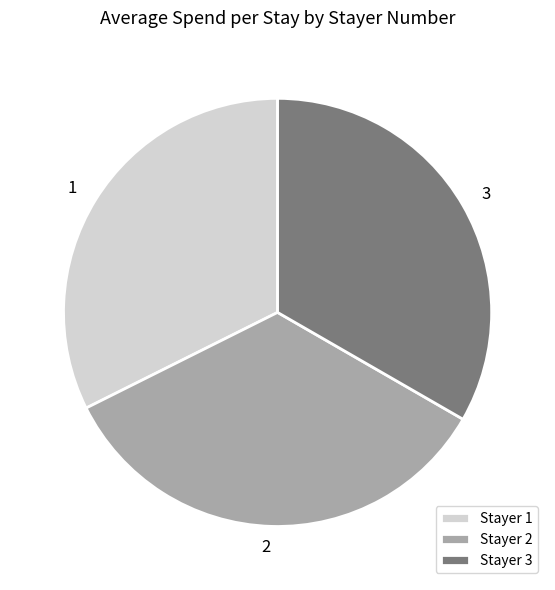

Does Stayer 2 represent more than half of the total?

No